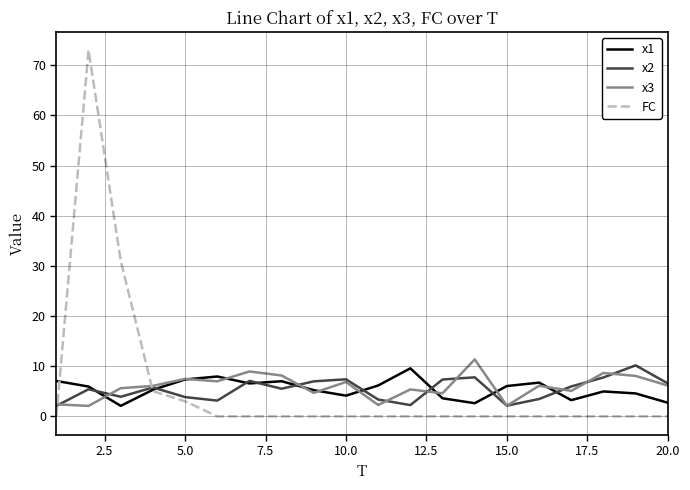

What is the sum of all x1 values?

108.7